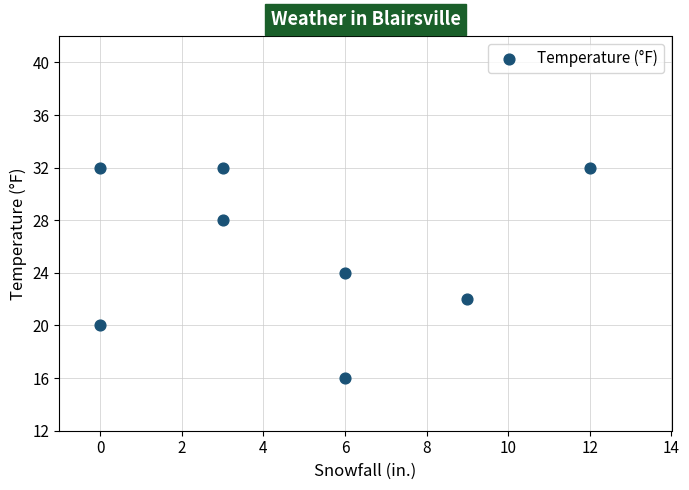

What is the average X value?

5